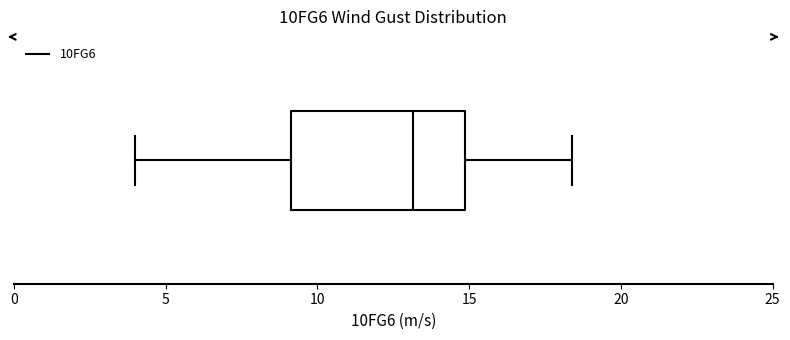

Transcribe this box plot: give where the median line is, the range the box spans, and where the two whiskers end, as read against the x-axis. The values are not printed on the chart, so give them approximately, as read against the axis.

median 13.0, box 9.0 to 15.0, whiskers 4.0 to 18.5